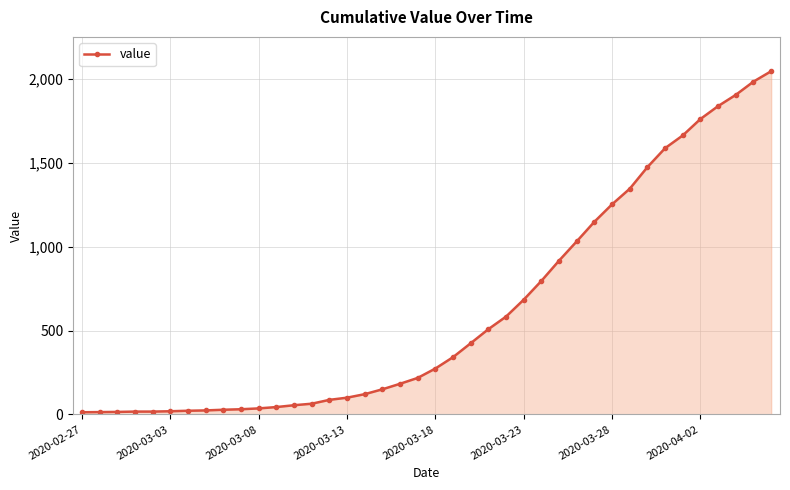

What is the greatest value displayed?

2048